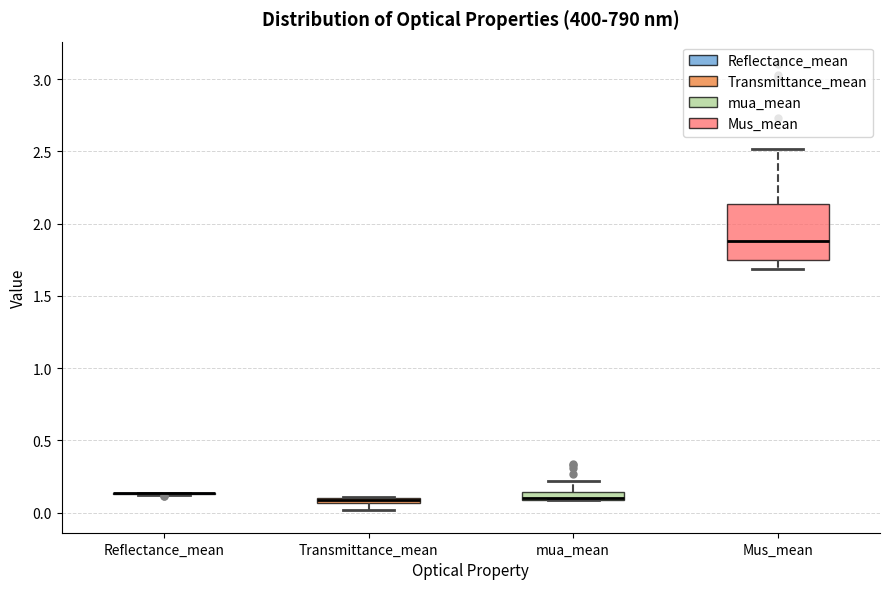

Comparing the boxes themselves (not the whiskers), which one is the tallest?

Mus_mean